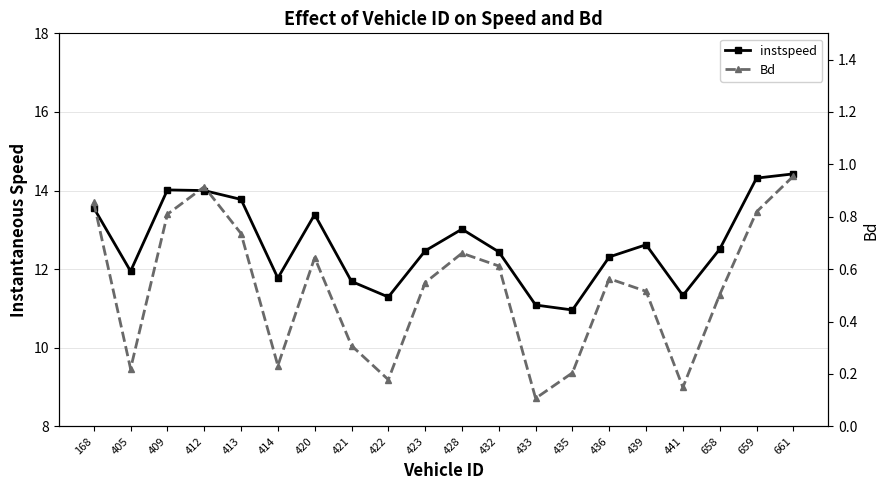

Does the chart have visible grid lines?

Yes